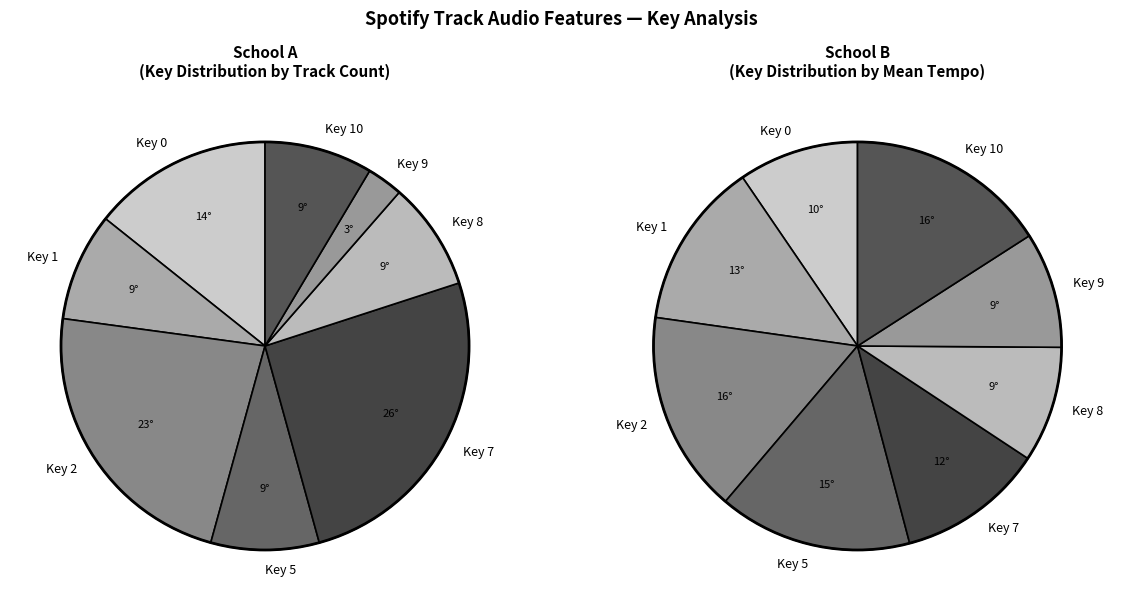

Which has a higher value, 0 or 7?

7